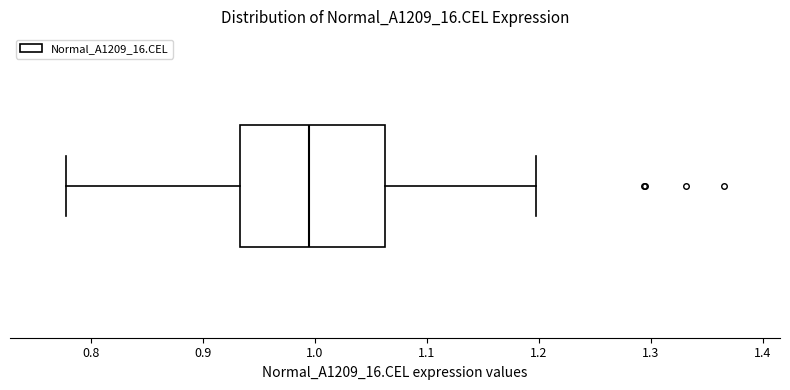

Where is the left edge of the box on the x-axis? The values are not printed on the chart, so give them approximately, as read against the axis.

0.93